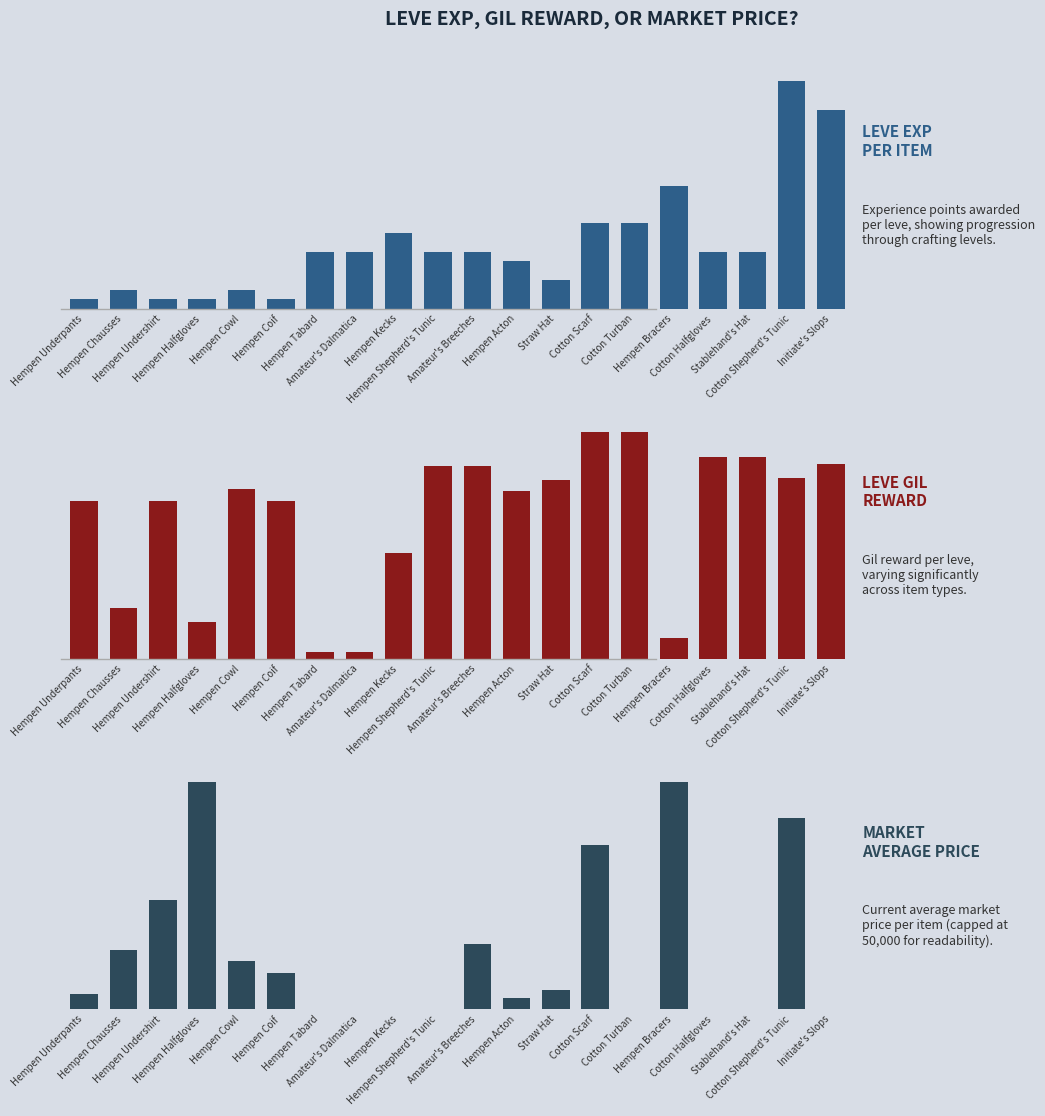

Which category has the lowest value in the Leve Gil series?

Hempen Tabard